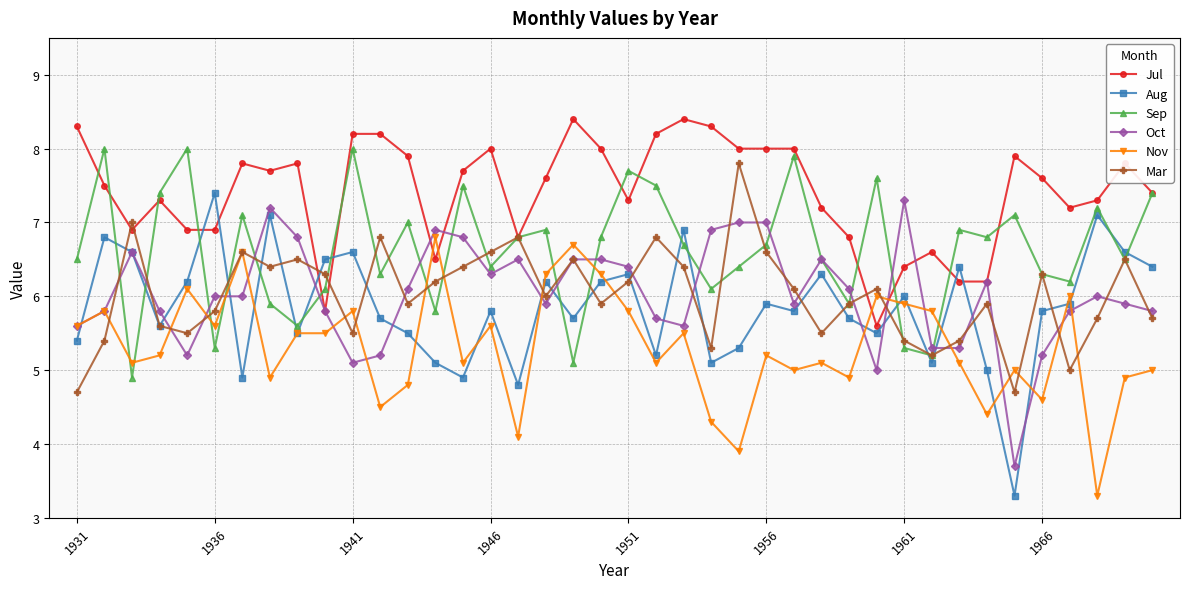

True or false: Jul and Nov intersect in this chart.

True